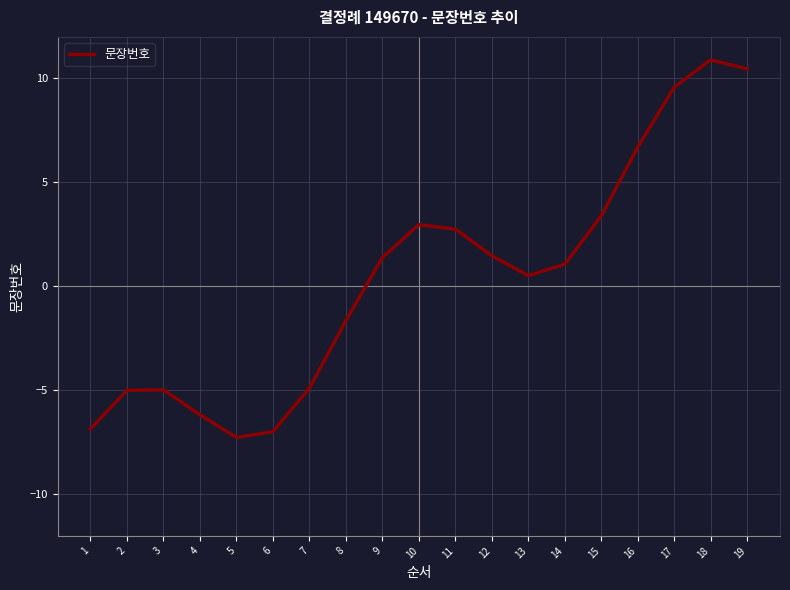

What value does the data have at 5?

-7.3